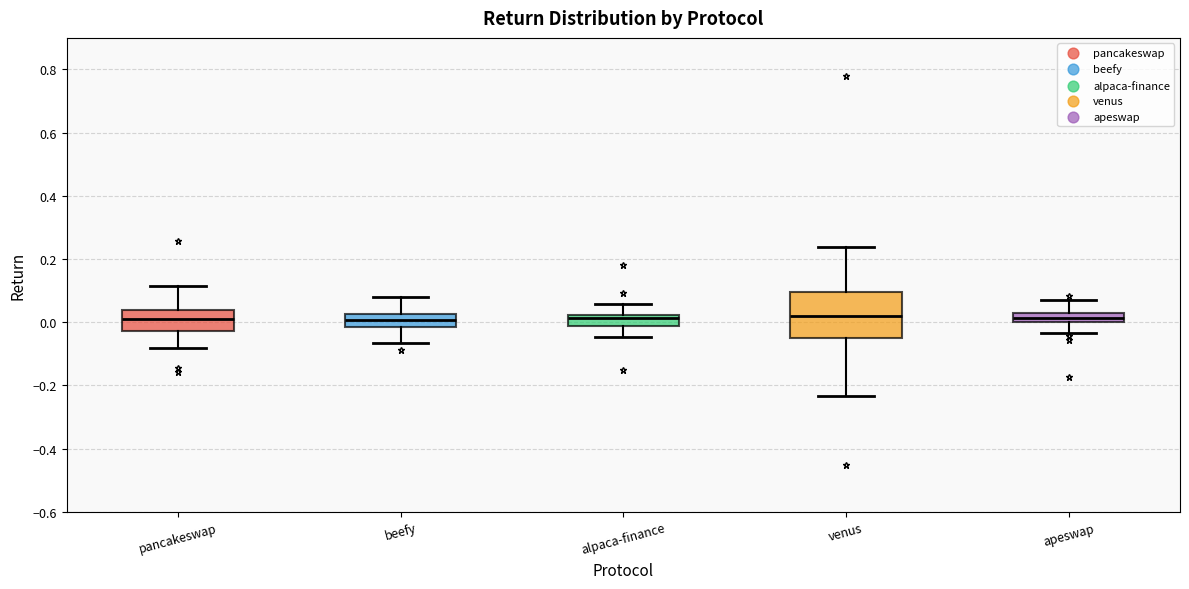

Where does the median line of the box for apeswap sit on the y-axis? The values are not printed on the chart, so give them approximately, as read against the axis.

0.02